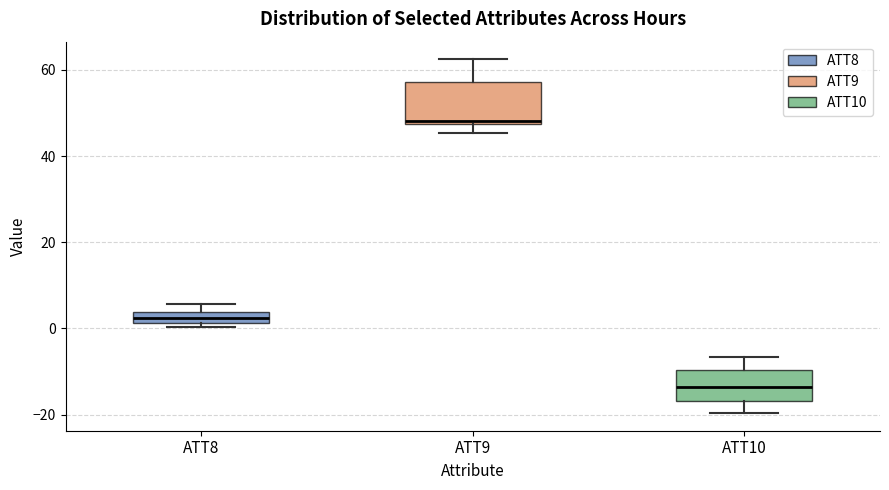

Which box is the tallest, from its lower edge to its upper edge?

ATT9